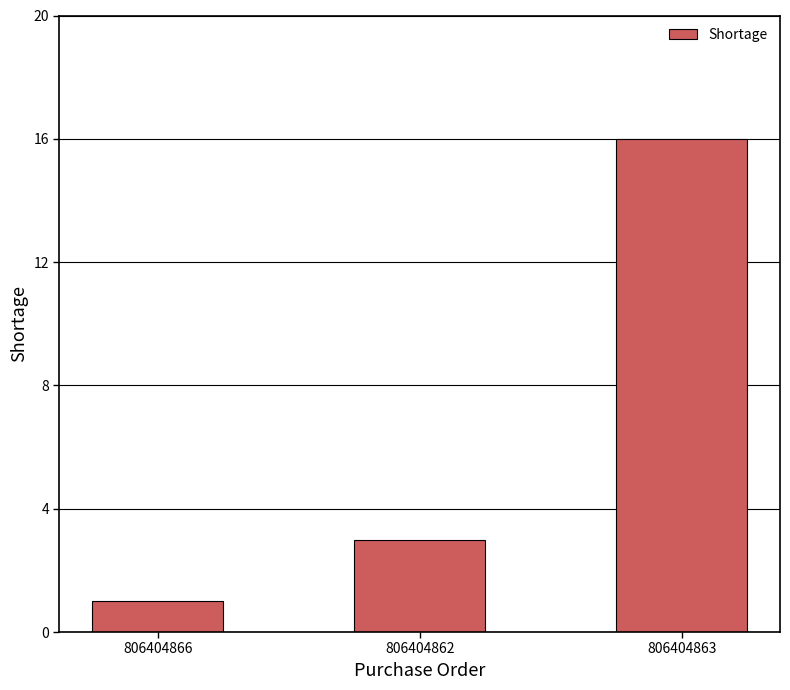

What is the sum of the values at 806404862 and 806404866?

4